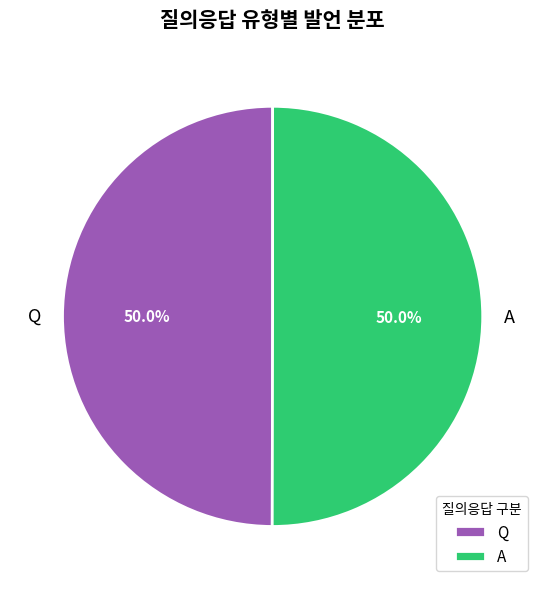

What is the ratio of the value at A to the value at Q?

1.0